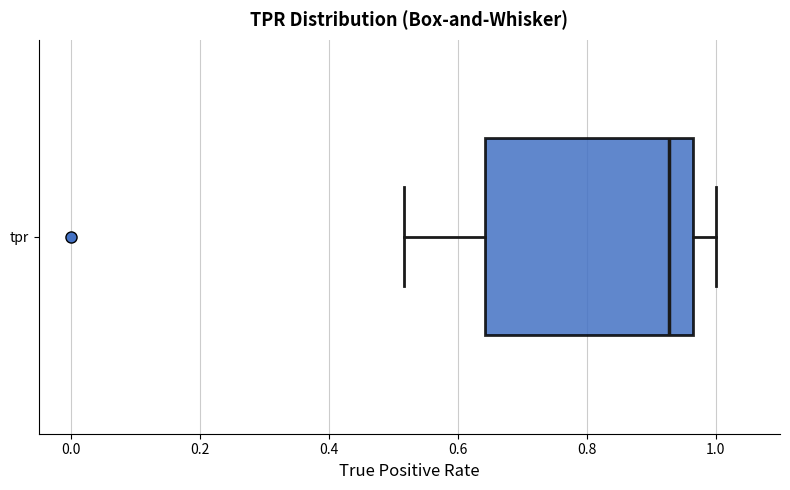

Read this box plot against the x-axis: the position of the median line, the range covered by the box, and the ends of both whiskers. The values are not printed on the chart, so give them approximately, as read against the axis.

median 0.92, box 0.64 to 0.96, whiskers 0.52 to 1.00